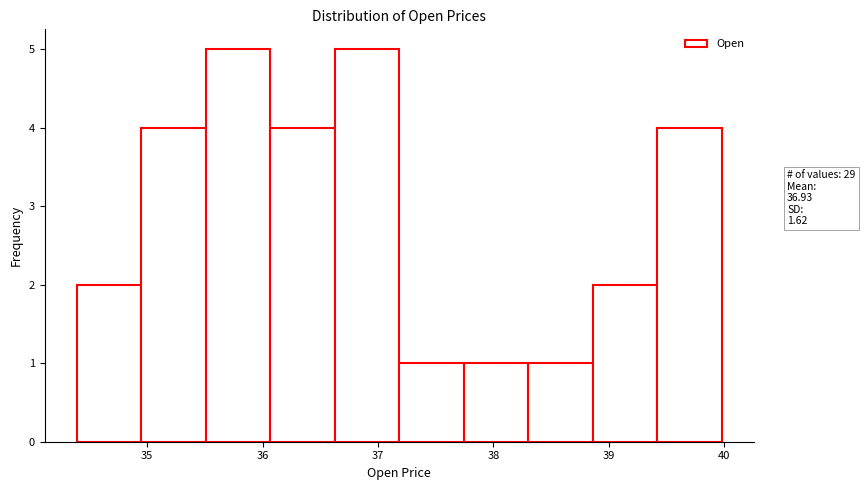

Reading left to right, transcribe this chart: for each bar, give the range it covers on the x-axis and its height. Neither the bar edges nor the heights are printed on the chart, so give them approximately, as read against the axes.

34.4 to 34.9: 2
34.9 to 35.5: 4
35.5 to 36.1: 5
36.1 to 36.6: 4
36.6 to 37.2: 5
37.2 to 37.7: 1
37.7 to 38.3: 1
38.3 to 38.9: 1
38.9 to 39.4: 2
39.4 to 40.0: 4